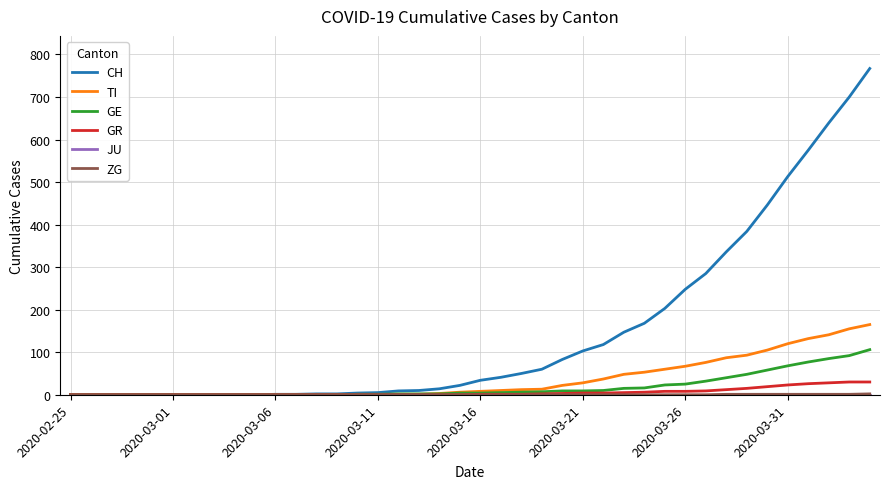

What is the difference between the maximum and minimum values in the GE series?

106